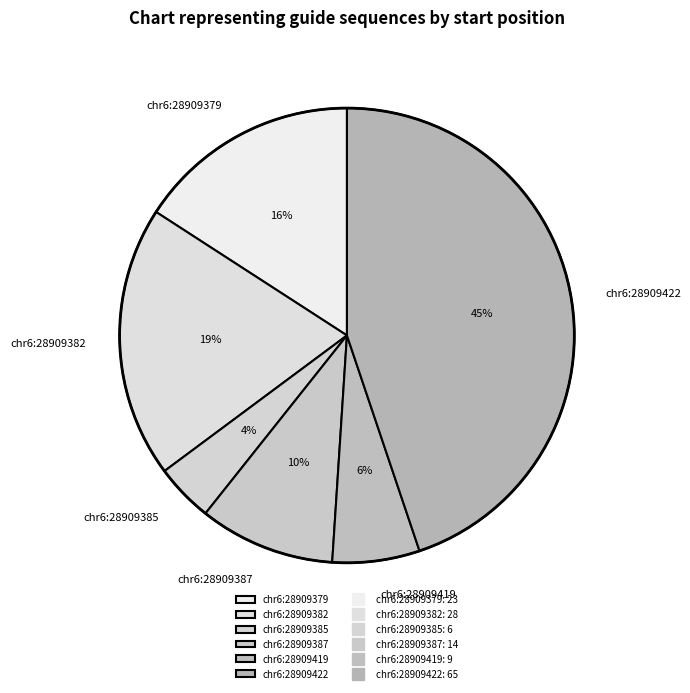

Is the sum of chr6:28909385 and chr6:28909379 greater than half?

No